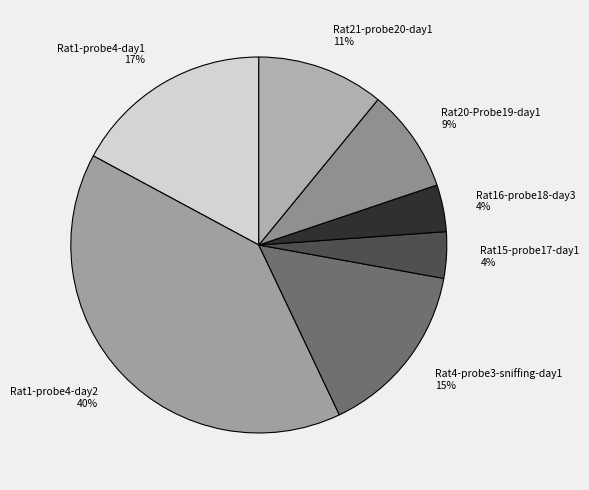

The Rat16-probe18-day3 slice represents 13% of the pie. True or false?

False